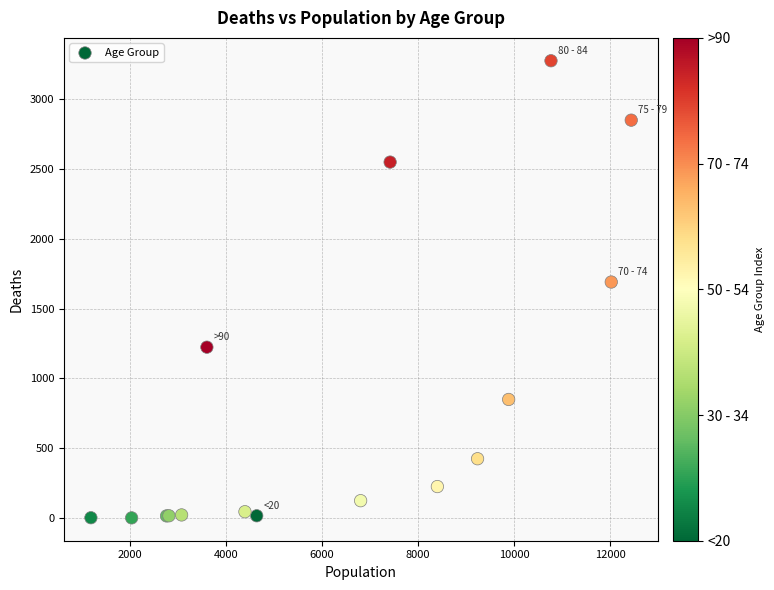

What Y value in the scatter plot is closest to 1638?

1690